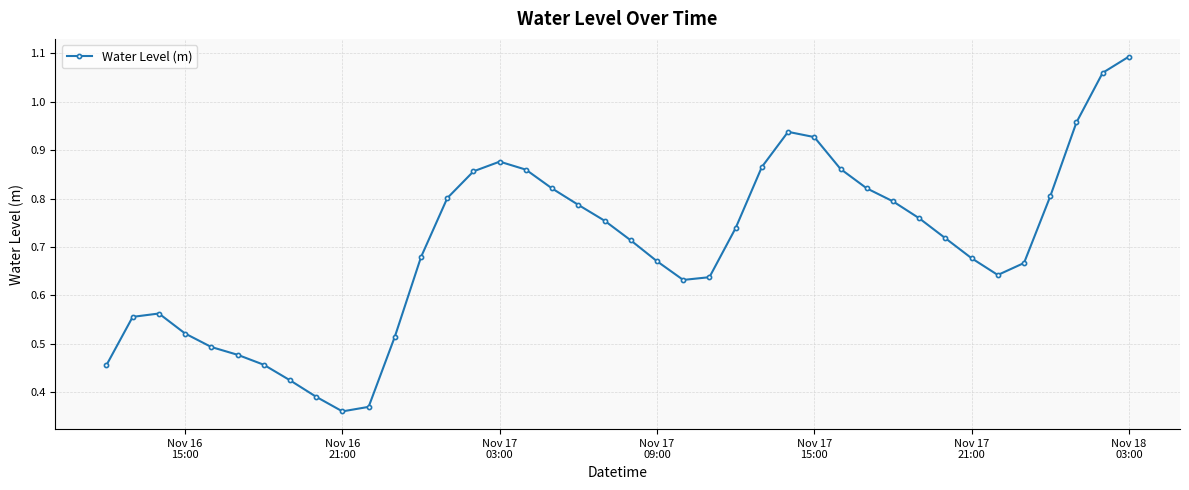

How many lines are shown in the chart?

1